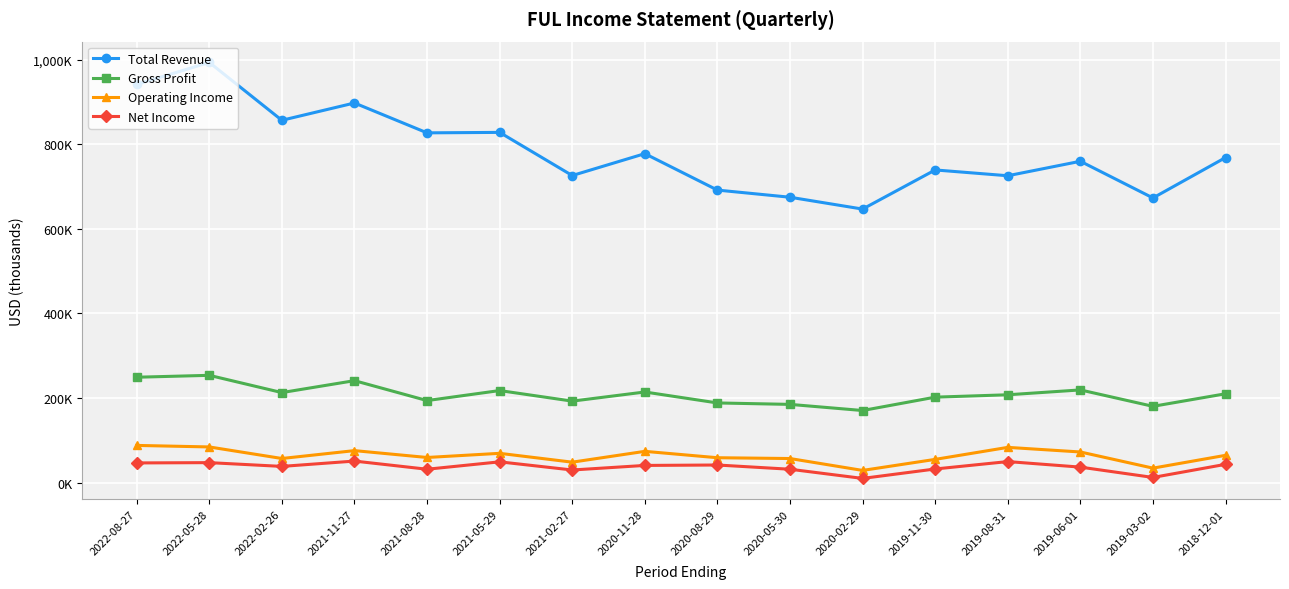

What is the label of the 3rd point from the right?

2019-06-01